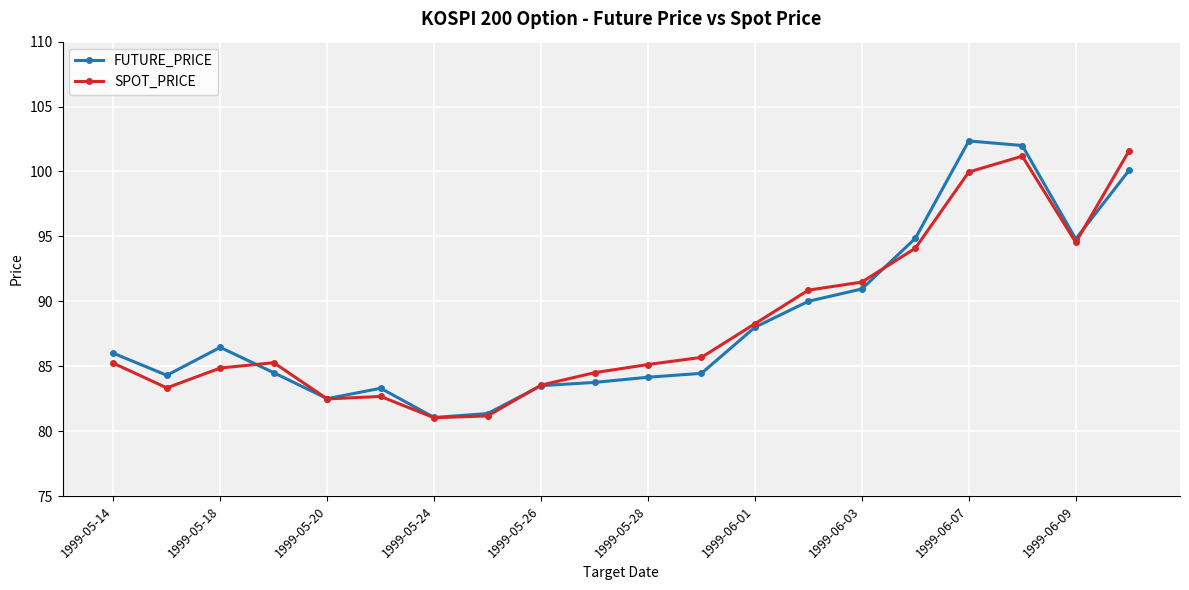

What is the value of the FUTURE_PRICE point at the 3rd from the left?

86.5